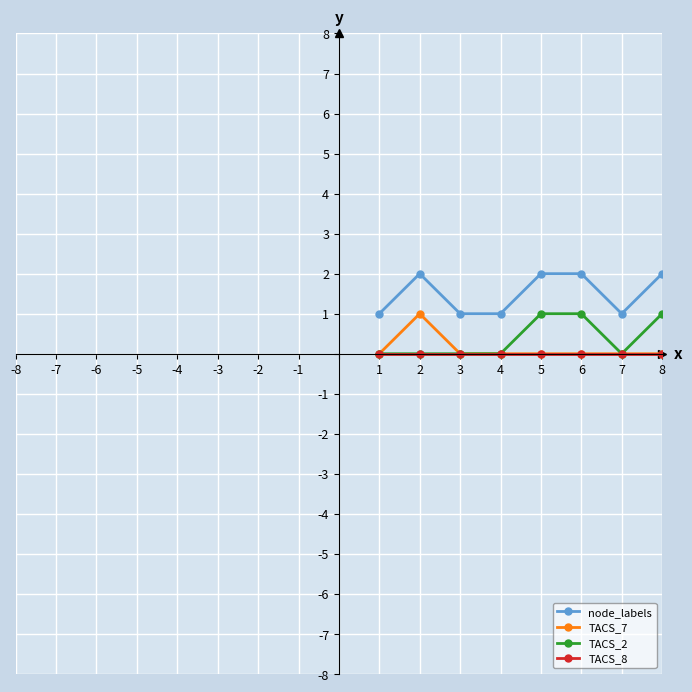

How many distinct data groups are displayed?

4